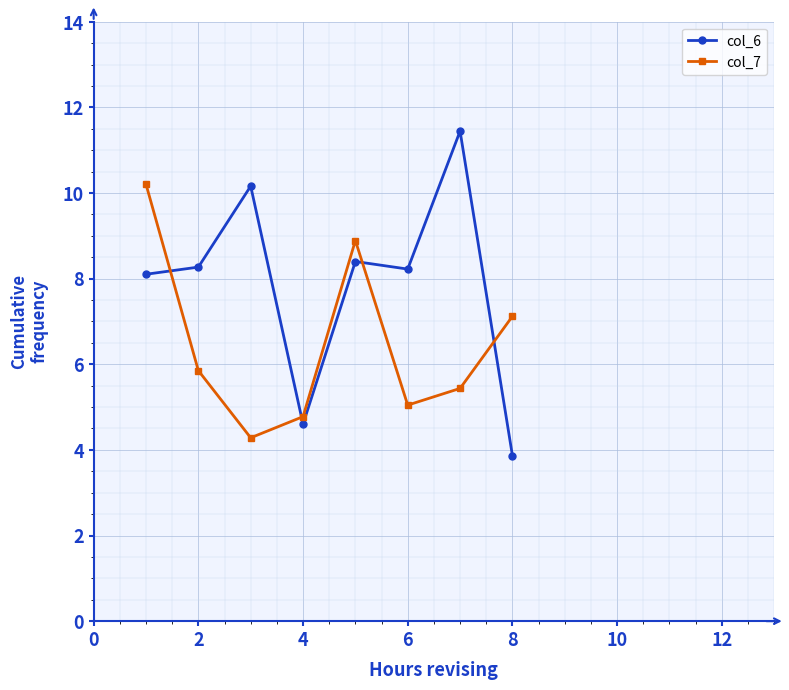

What is the value of the col_7 point at the 6th from the left?

5.0